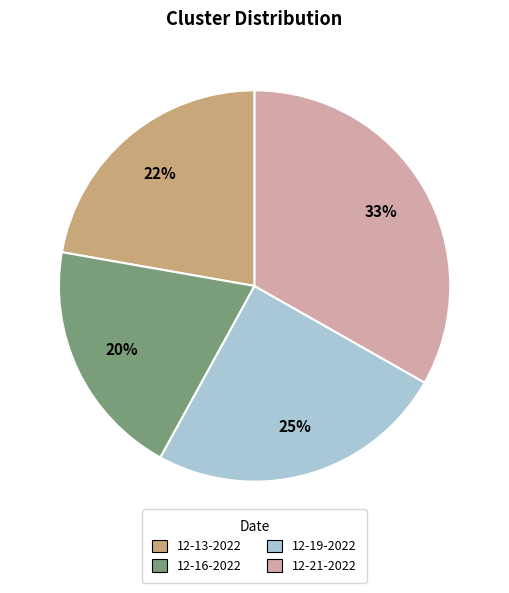

Rank the categories by value from highest to lowest.

12-21-2022, 12-19-2022, 12-13-2022, 12-16-2022